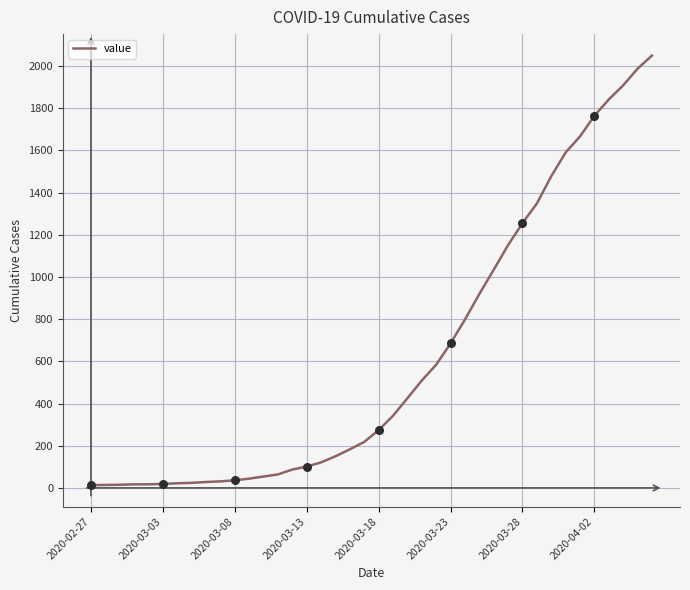

What is the maximum value shown in the chart?

2049